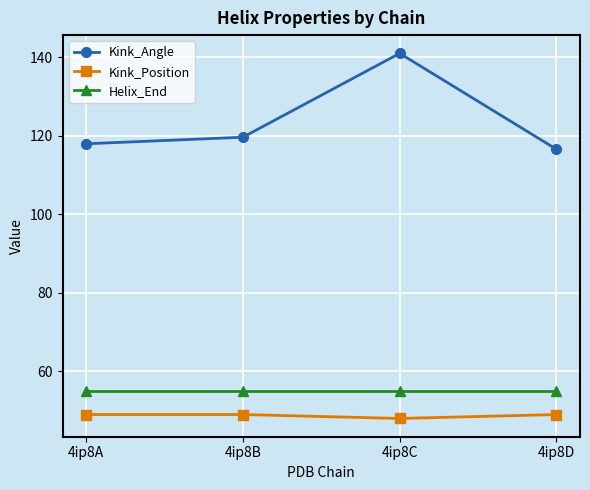

Which series has the largest range (max minus min)?

Kink_Angle